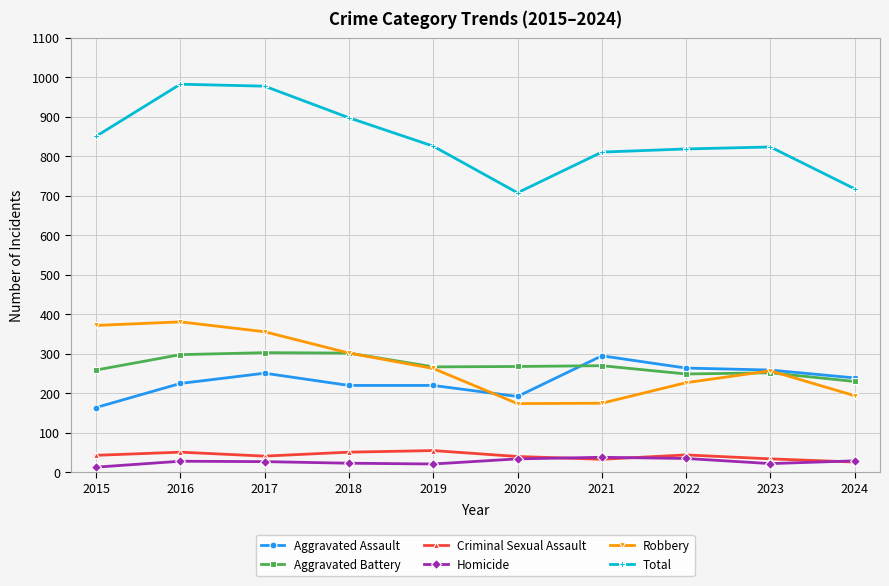

The value of Aggravated Battery at 2024 is 362. True or false?

False